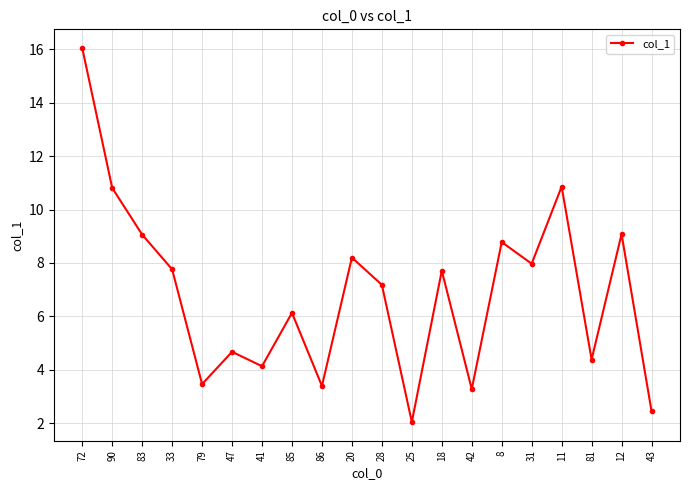

What is the difference between the second highest and minimum values?

8.8